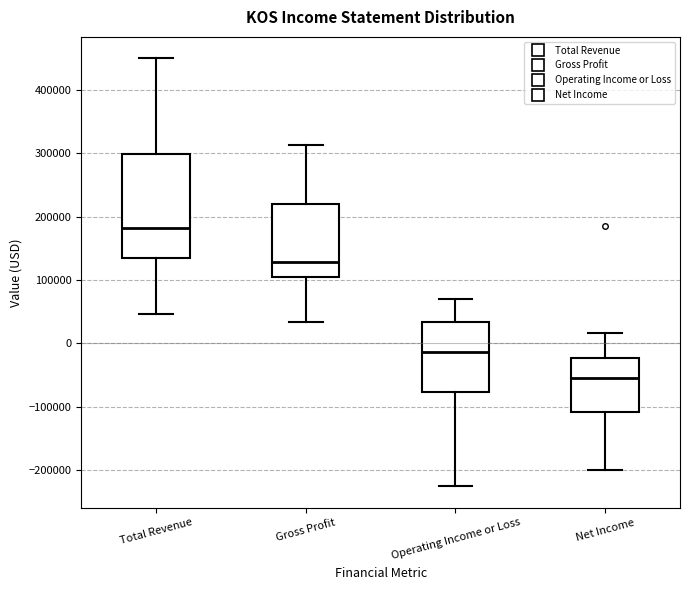

Which box is the tallest, from its lower edge to its upper edge?

Total Revenue